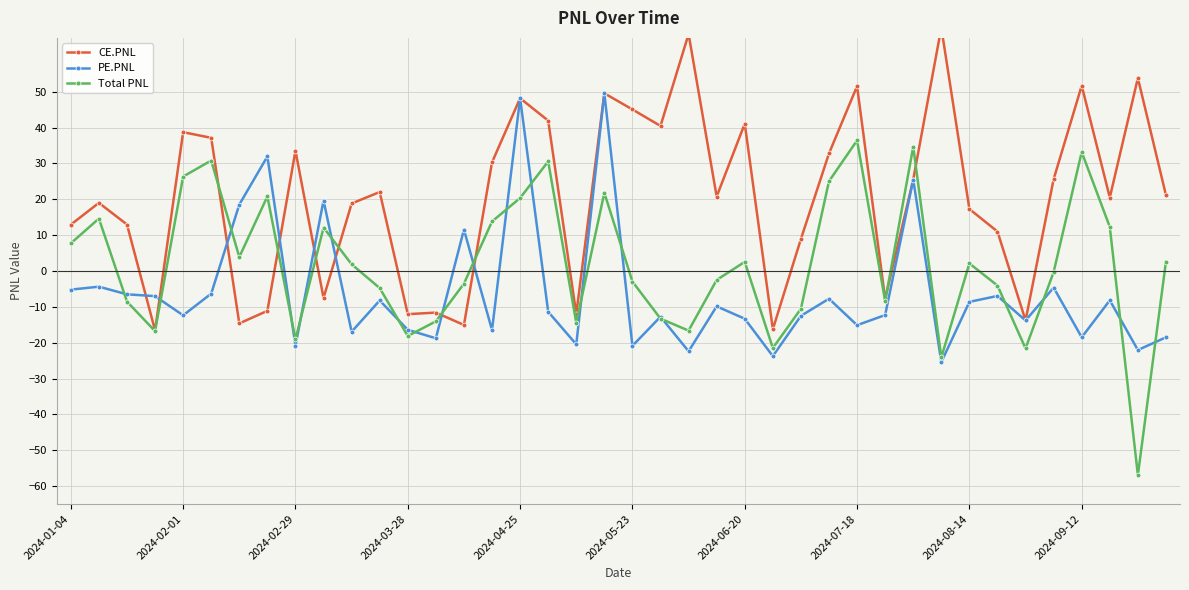

In Total PNL, how many points are higher than both neighbors (excluding endpoints)?

11